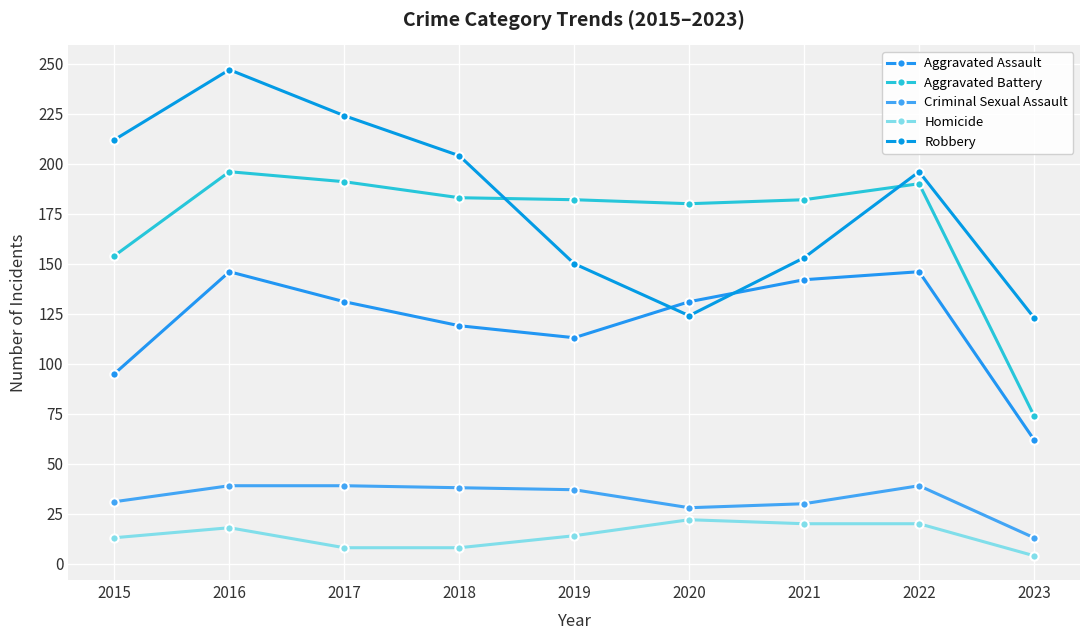

Reading right to left, list all the values displayed in this chart.

Aggravated Assault: 62	146	142	131	113	119	131	146	95
Aggravated Battery: 74	190	182	180	182	183	191	196	154
Criminal Sexual Assault: 13	39	30	28	37	38	39	39	31
Homicide: 4	20	20	22	14	8	8	18	13
Robbery: 123	196	153	124	150	204	224	247	212